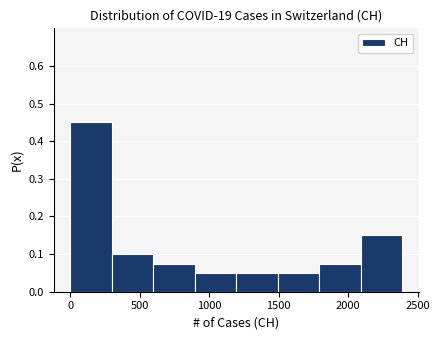

Reading left to right, transcribe this chart: for each bar, give the range it covers on the x-axis and its height. Neither the bar edges nor the heights are printed on the chart, so give them approximately, as read against the axes.

0 to 300: 0.45
300 to 600: 0.10
600 to 900: 0.08
900 to 1200: 0.05
1200 to 1500: 0.05
1500 to 1800: 0.05
1800 to 2100: 0.08
2100 to 2400: 0.15